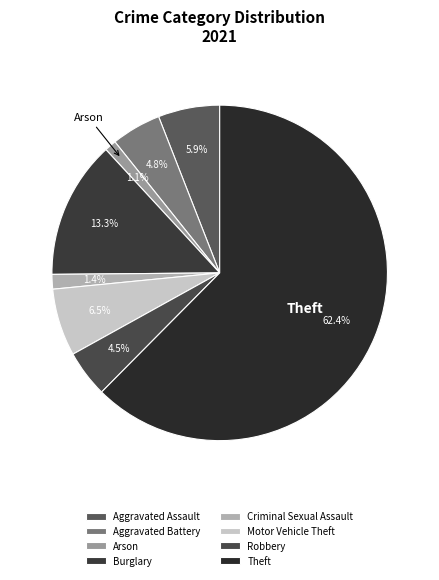

To the nearest percent, what is the difference between the largest and smallest slice percentages?

61%